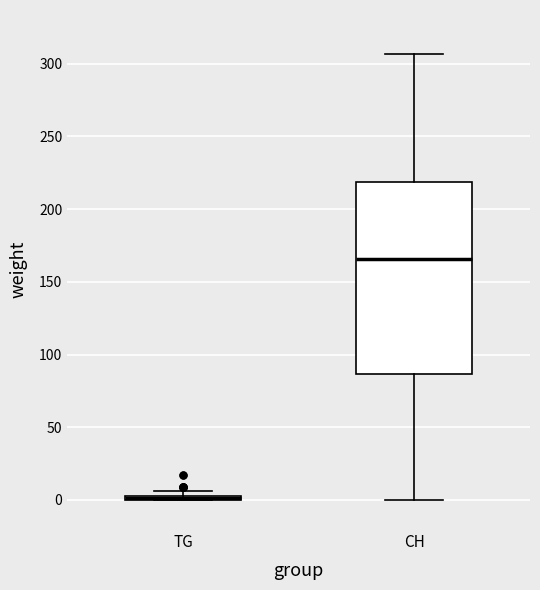

Where is the lower edge of the box for CH on the y-axis? The values are not printed on the chart, so give them approximately, as read against the axis.

85